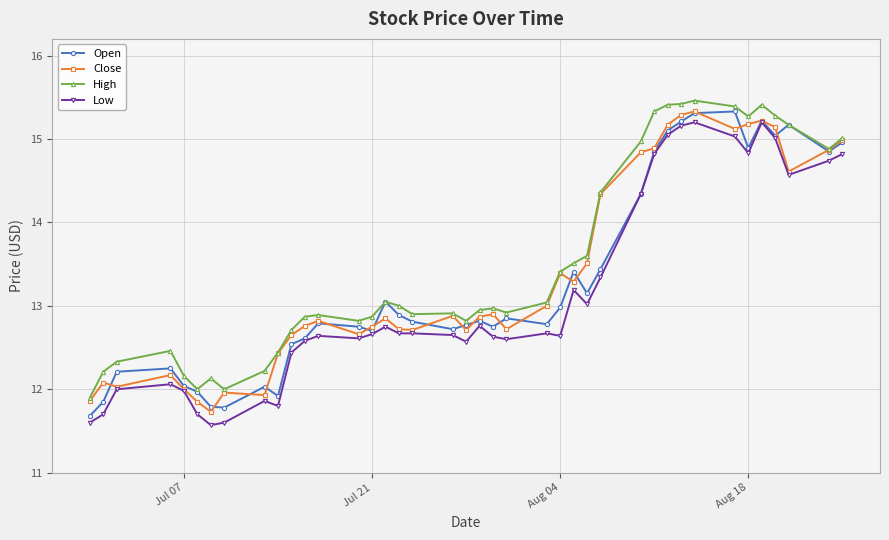

Which series has the largest total across all categories?

High